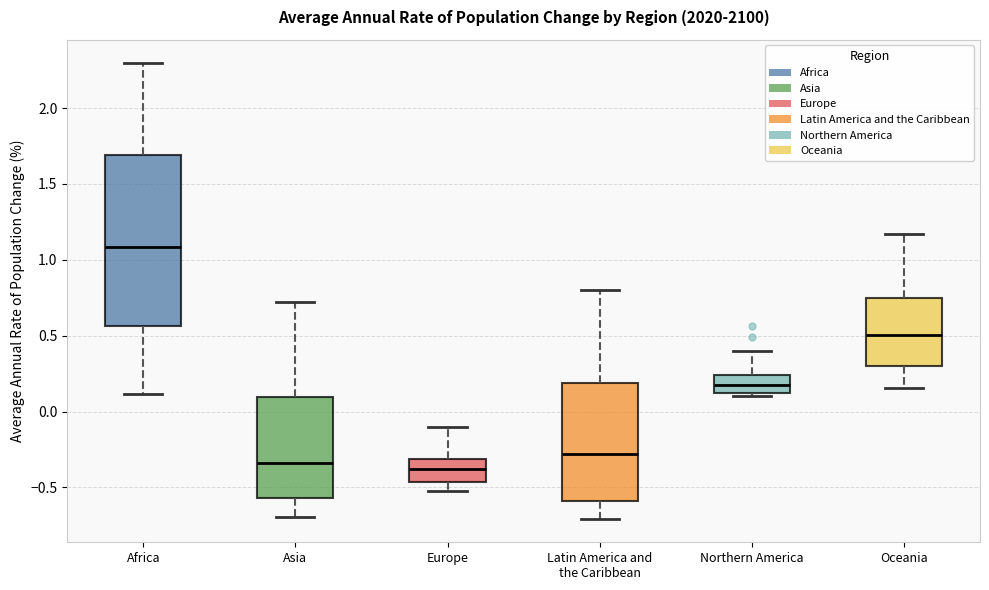

Reading left to right, transcribe this box plot: for each box, give where its median line is, the range the box spans, and where its two whiskers end, as read against the y-axis. The values are not printed on the chart, so give them approximately, as read against the axis.

Africa: median 1.10, box 0.55 to 1.70, whiskers 0.10 to 2.30
Asia: median -0.35, box -0.55 to 0.10, whiskers -0.70 to 0.70
Europe: median -0.40, box -0.45 to -0.30, whiskers -0.55 to -0.10
Latin America and the Caribbean: median -0.30, box -0.60 to 0.20, whiskers -0.70 to 0.80
Northern America: median 0.20, box 0.10 to 0.25, whiskers 0.10 (just below the box's lower edge) to 0.40
Oceania: median 0.50, box 0.30 to 0.75, whiskers 0.15 to 1.15